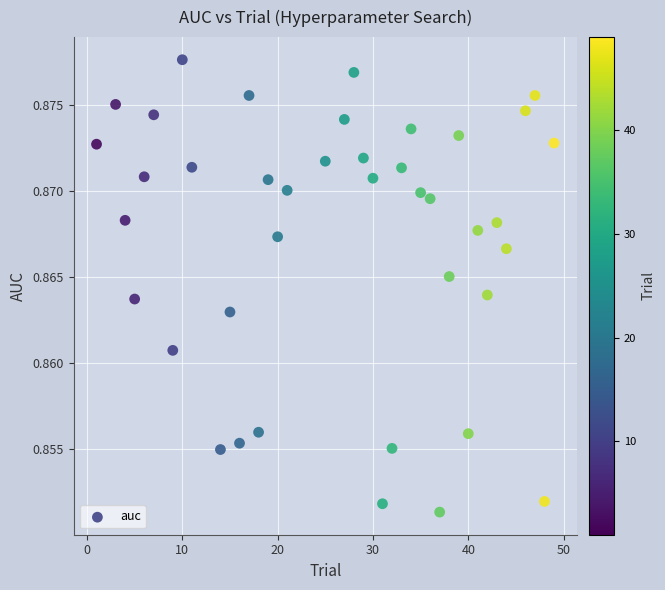

What is the range of X values (max minus min)?

48.0